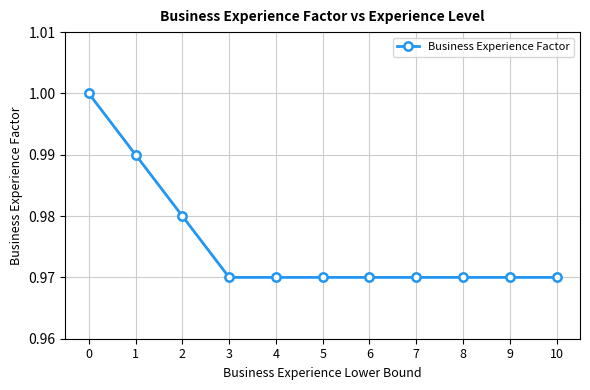

Is it true that the value at 5 is 1.6?

False